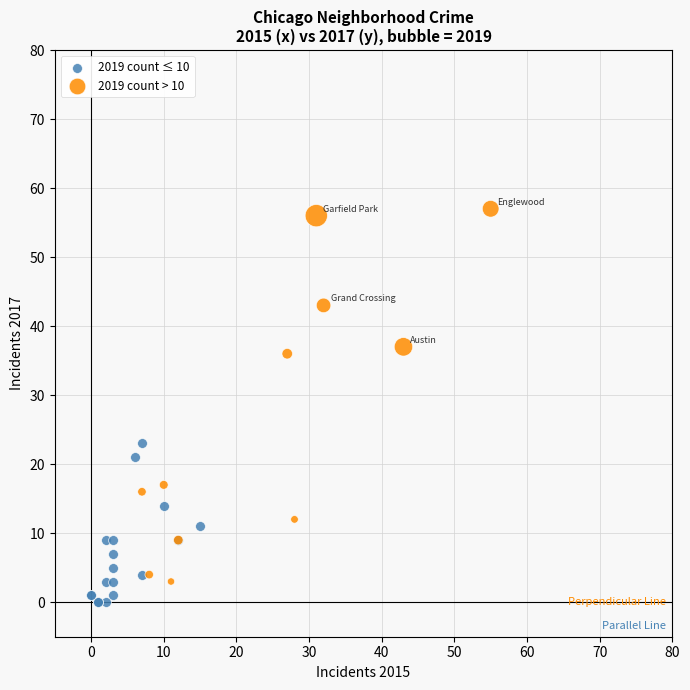

Which series has the largest Y range (max minus min)?

2019 count > 10